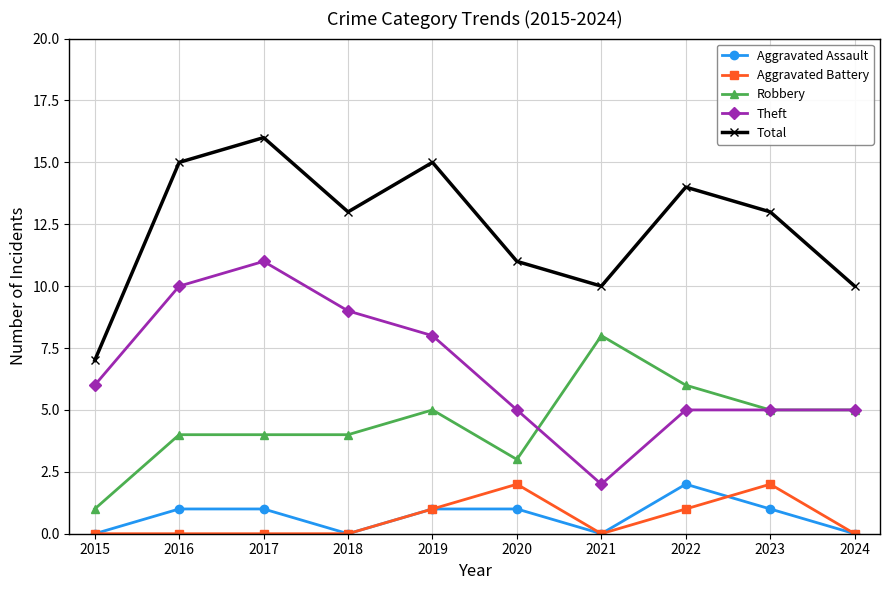

At which category is the sum across all series the highest?

2017